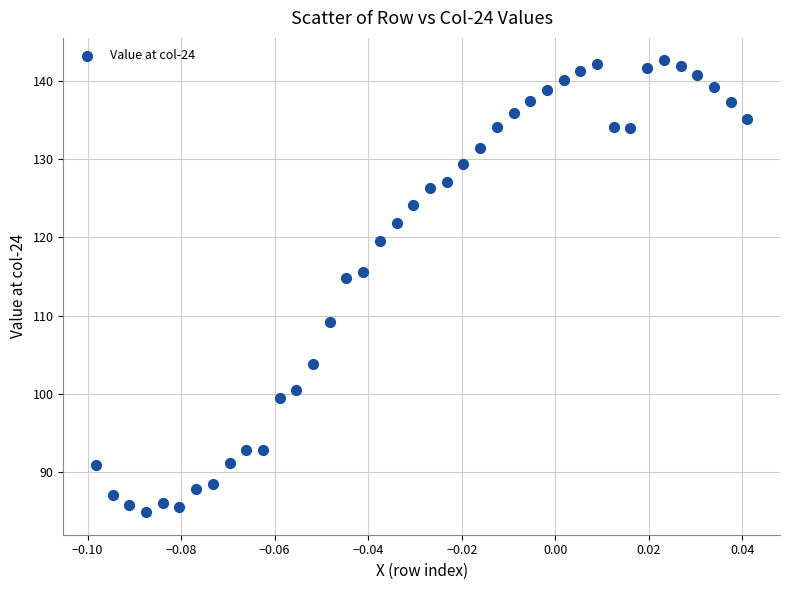

What Y value in the scatter plot is closest to 113?

114.8